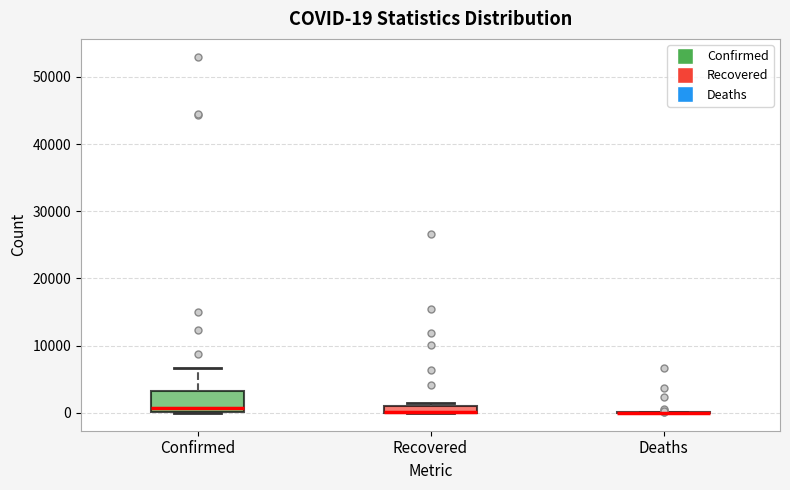

Comparing the boxes themselves (not the whiskers), which one is the tallest?

Confirmed